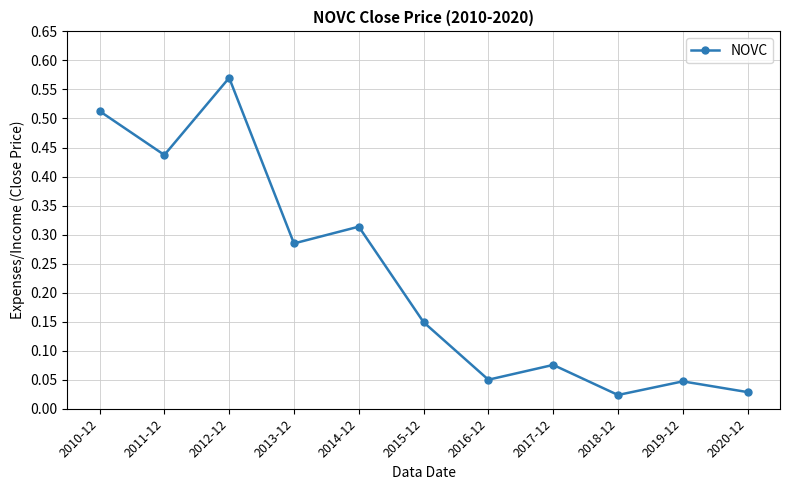

What is the label of the 4th point from the left?

2013-12